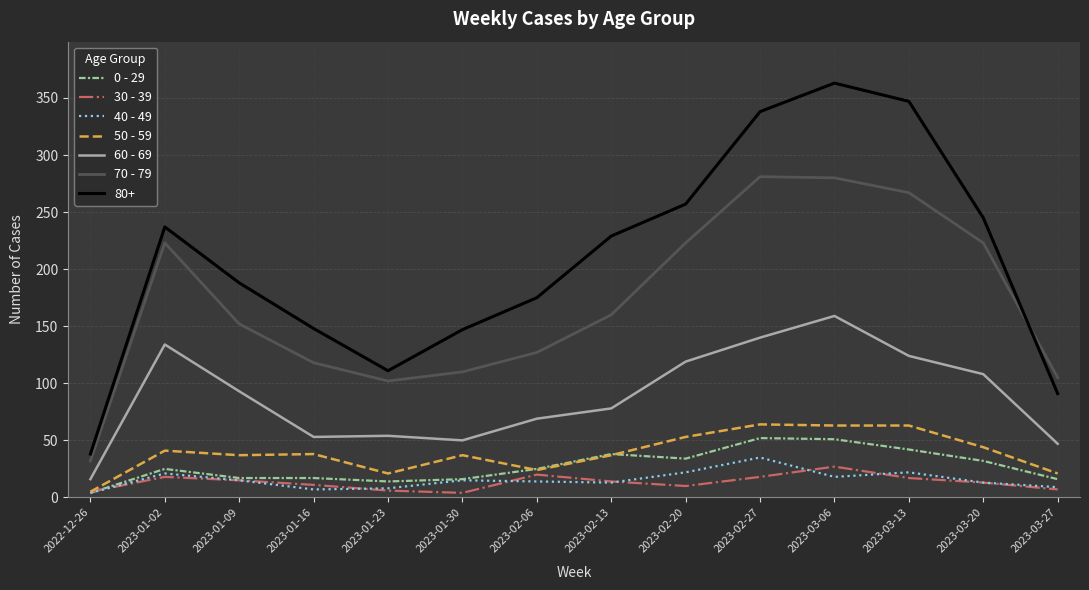

True or false: 60 - 69 and 40 - 49 cross at least once.

False